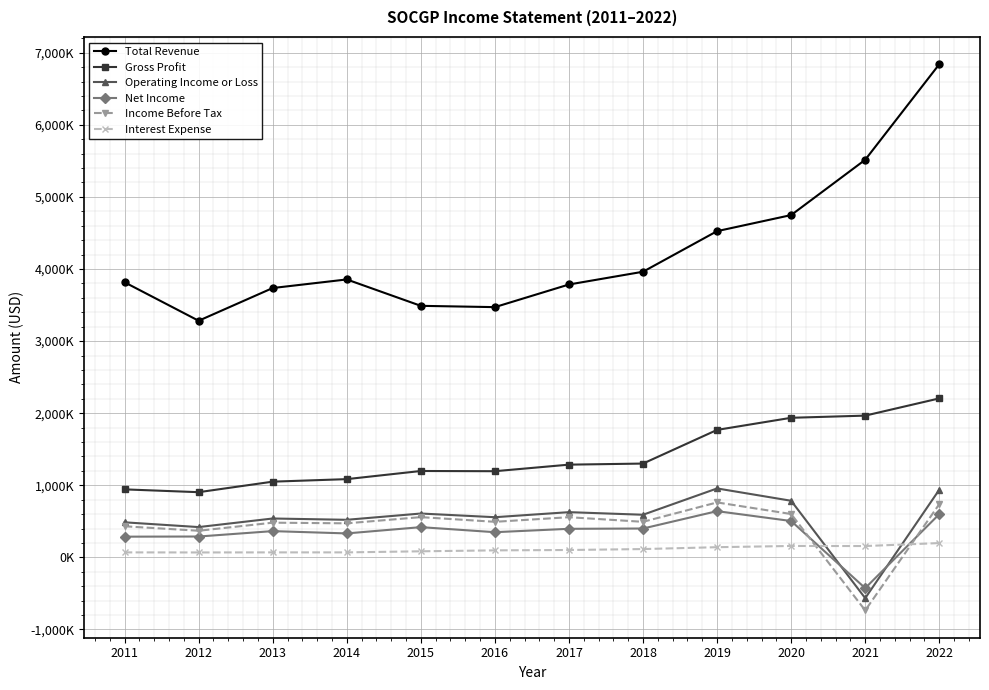

True or false: Total Revenue has more than 0 interior local peaks.

True